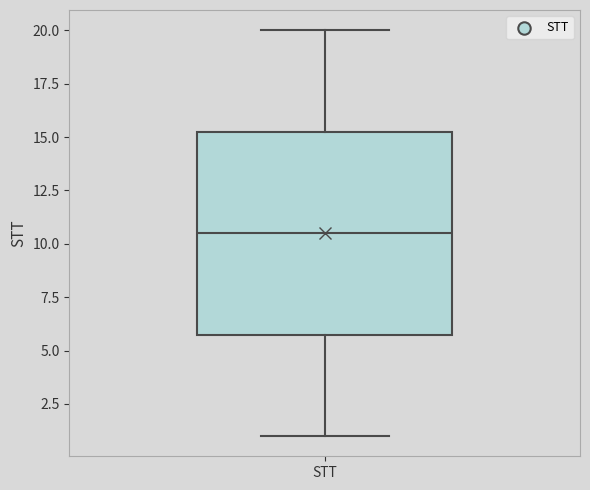

Transcribe this box plot: give where the median line is, the range the box spans, and where the two whiskers end, as read against the y-axis. The values are not printed on the chart, so give them approximately, as read against the axis.

median 10.5, box 6.0 to 15.5, whiskers 1.0 to 20.0